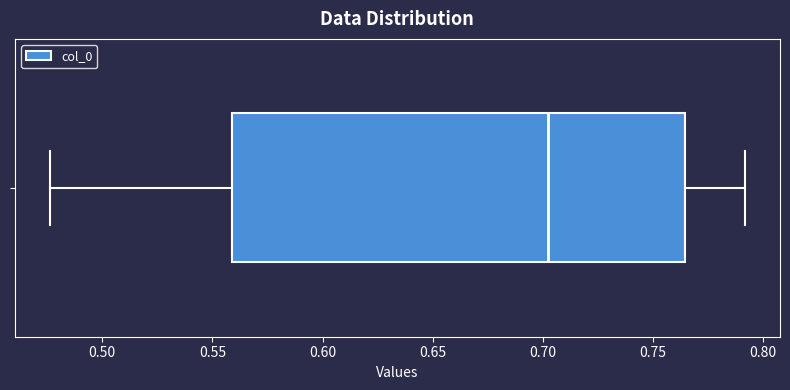

Read this box plot against the x-axis: the position of the median line, the range covered by the box, and the ends of both whiskers. The values are not printed on the chart, so give them approximately, as read against the axis.

median 0.705, box 0.560 to 0.765, whiskers 0.475 to 0.790